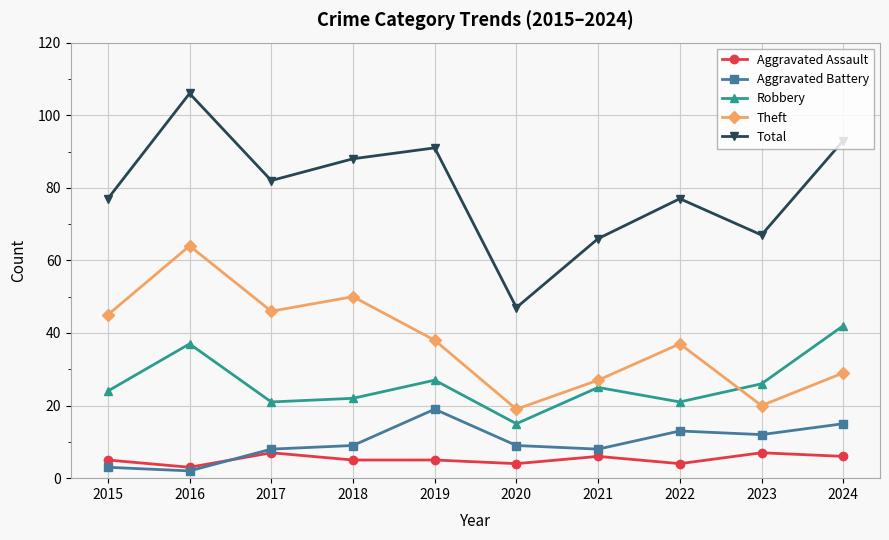

What is the sum of all Theft values?

375